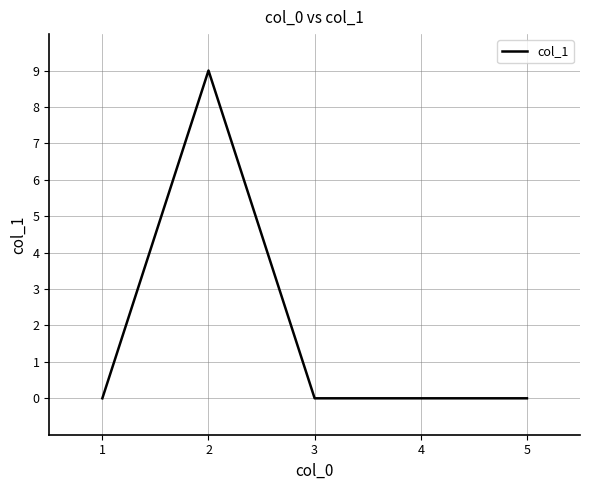

How many lines are shown in the chart?

1